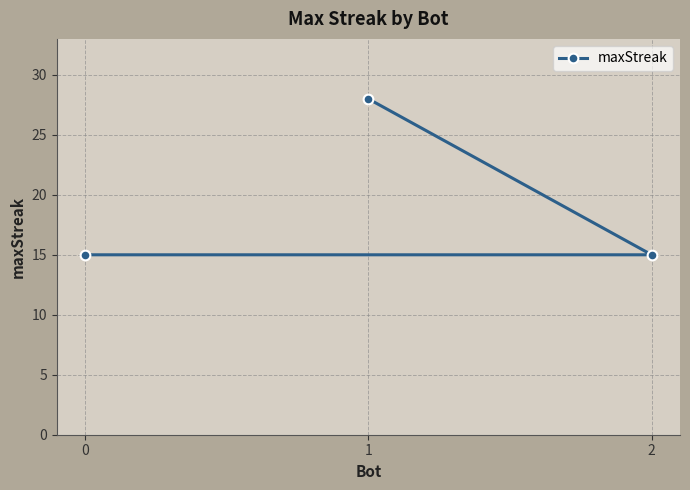

Rank the categories by value from lowest to highest.

2, 0, 1